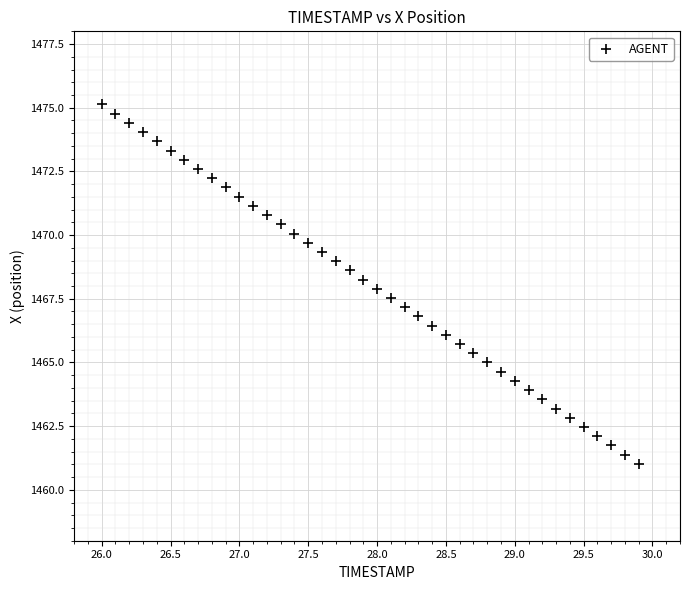

What is the range of Y values (max minus min)?

14.1